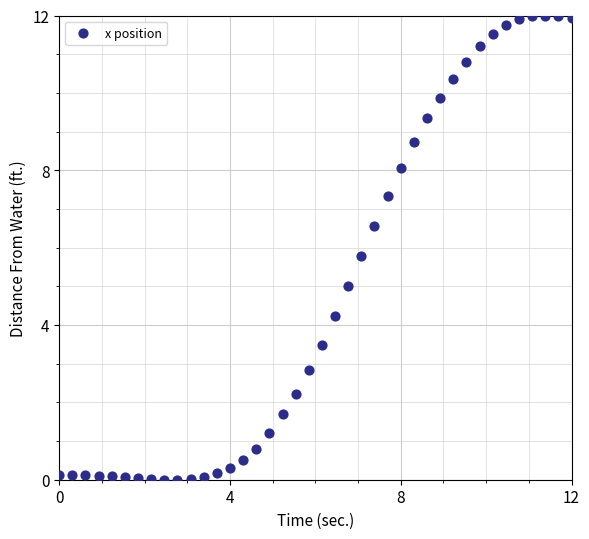

What Y value in the scatter plot is closest to 6?

5.8